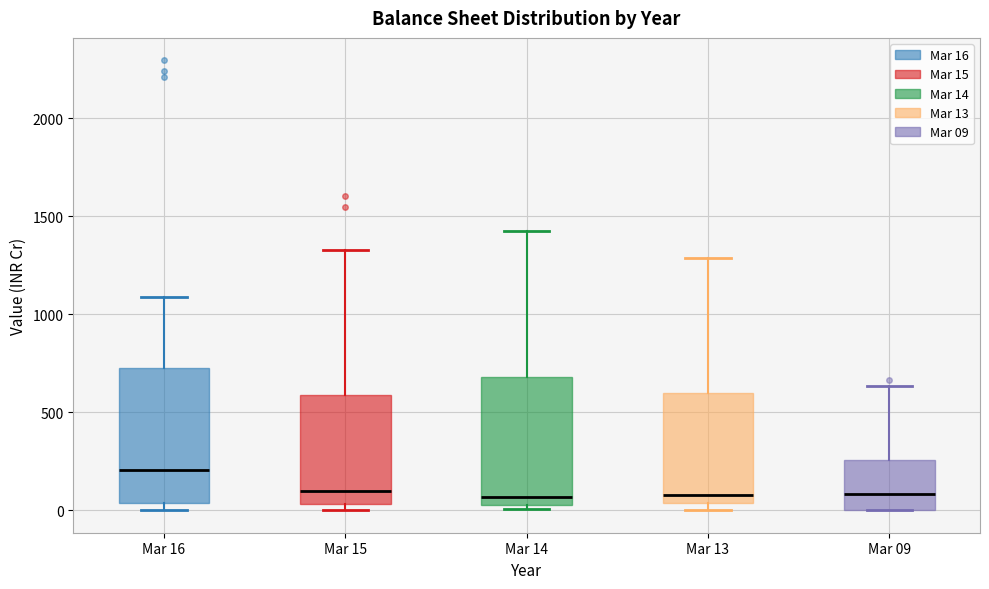

Where does the median line of the box for Mar 15 sit on the y-axis? The values are not printed on the chart, so give them approximately, as read against the axis.

100